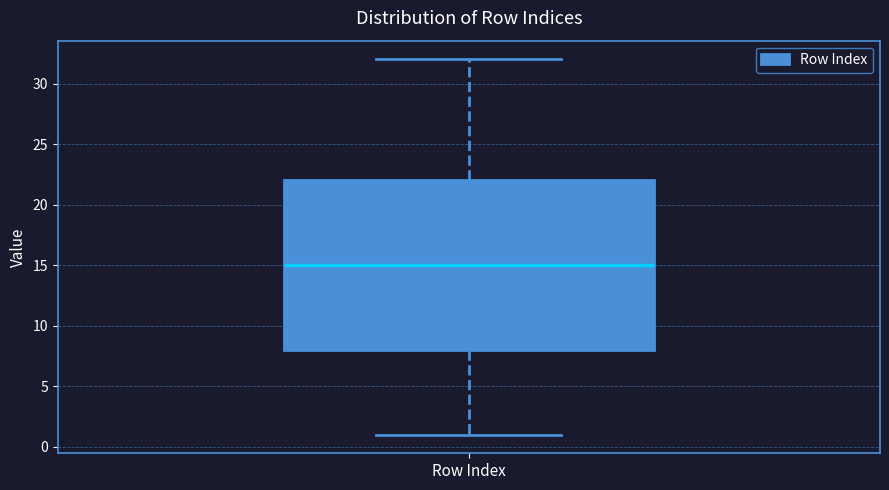

Read this box plot against the y-axis: the position of the median line, the range covered by the box, and the ends of both whiskers. The values are not printed on the chart, so give them approximately, as read against the axis.

median 15, box 8 to 22, whiskers 1 to 32